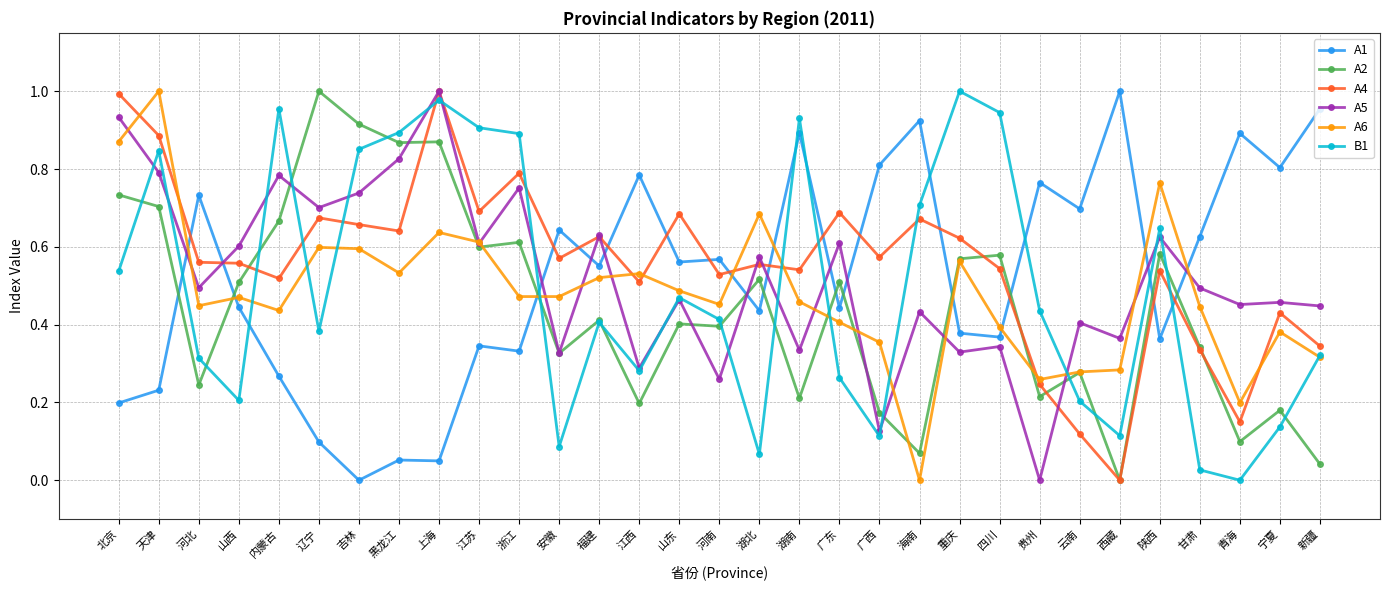

What is the total value across all series at 海南?

2.8